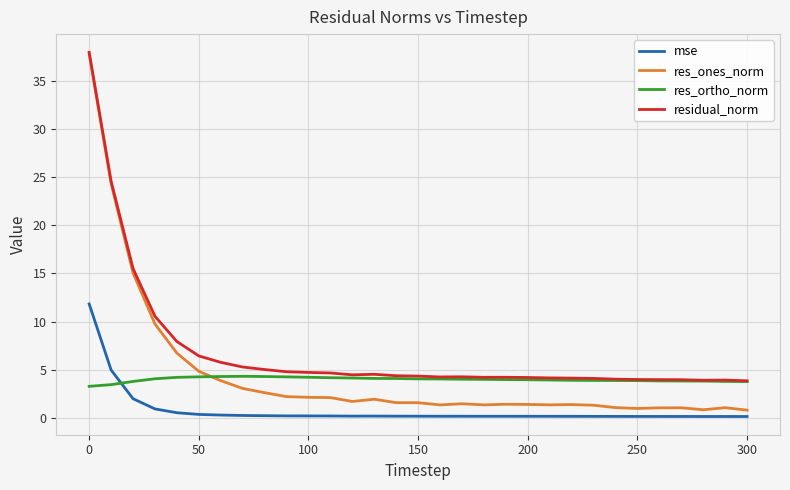

Which series has the largest total across all categories?

residual_norm